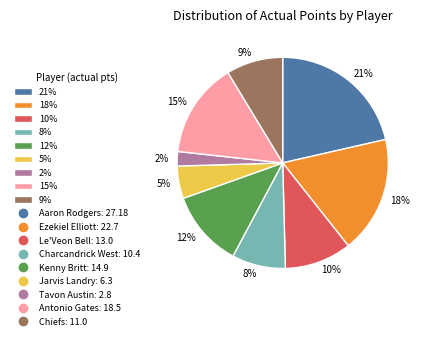

Which slice is the smallest?

2%